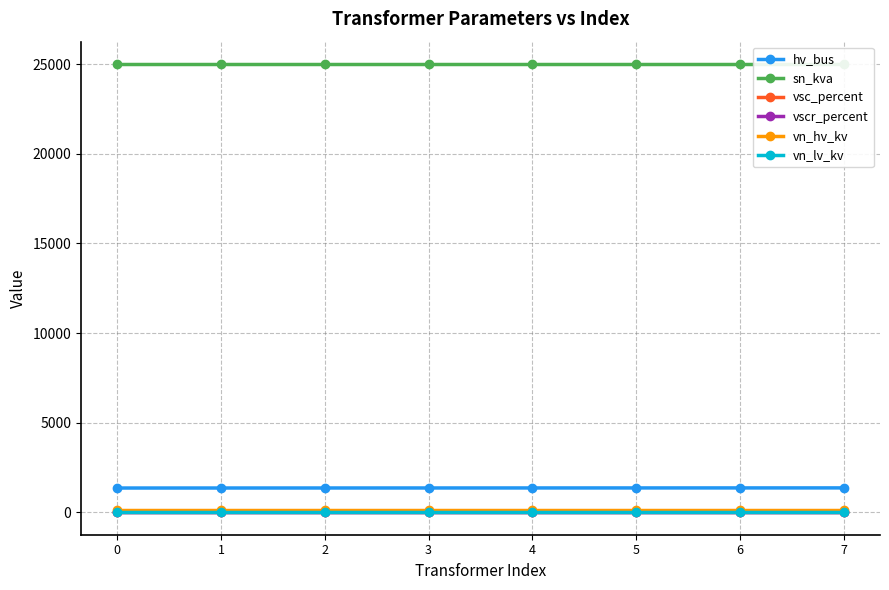

What is the value of the sn_kva point at the 5th from the left?

25000.0